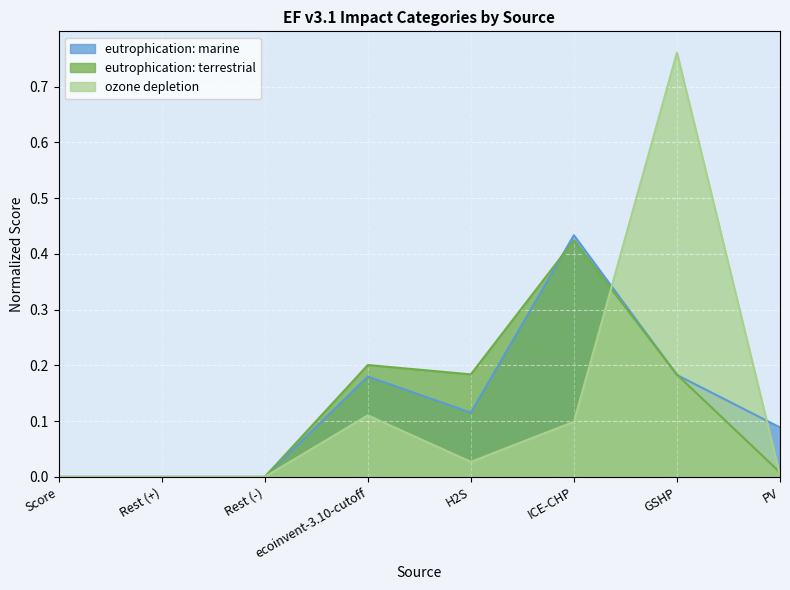

Rank the categories by eutrophication: terrestrial value from lowest to highest.

Score, Rest (-), Rest (+), PV, GSHP, H2S, ecoinvent-3.10-cutoff, ICE-CHP